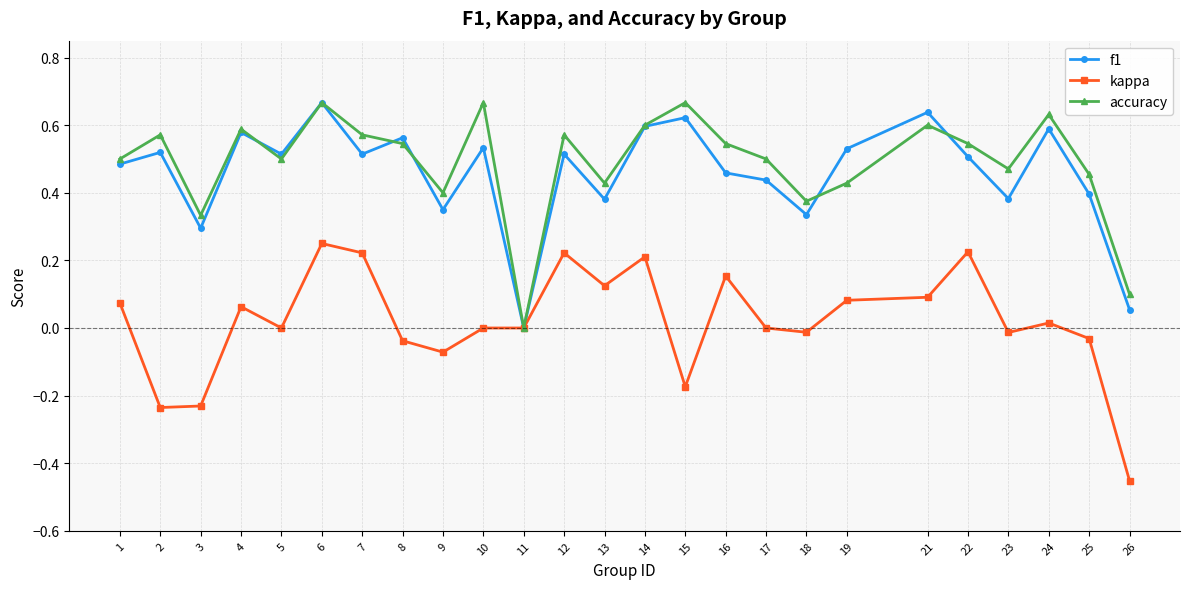

At which category is the sum across all series the highest?

6